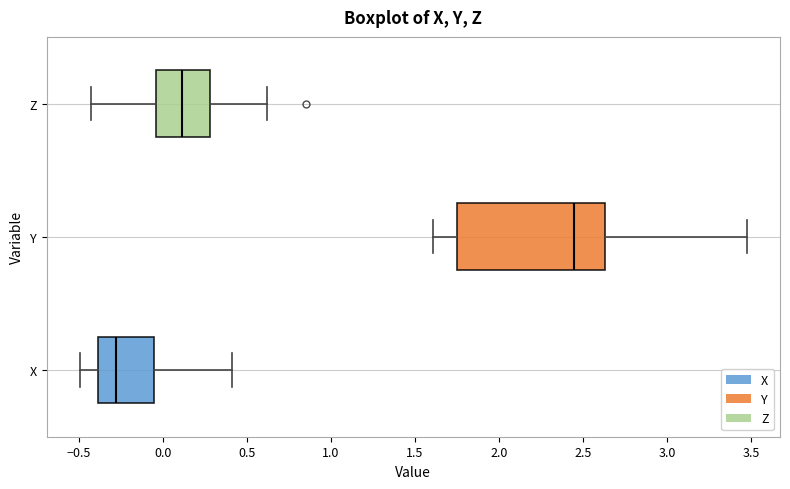

Comparing the boxes themselves (not the whiskers), which one is the widest?

Y